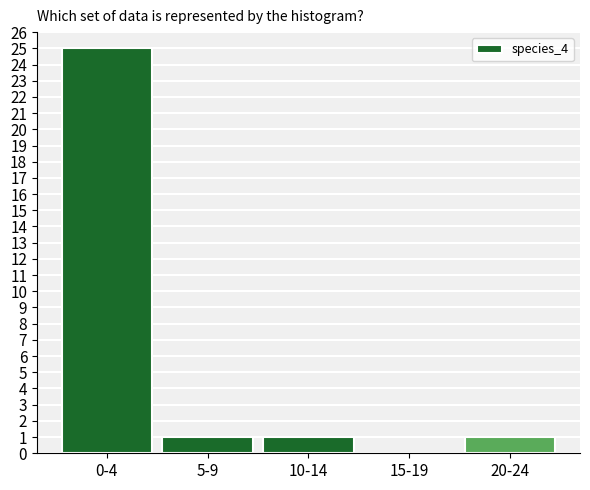

Reading left to right, what are all the values shown in this chart?

0-4=25	5-9=1	10-14=1	15-19=0	20-24=1